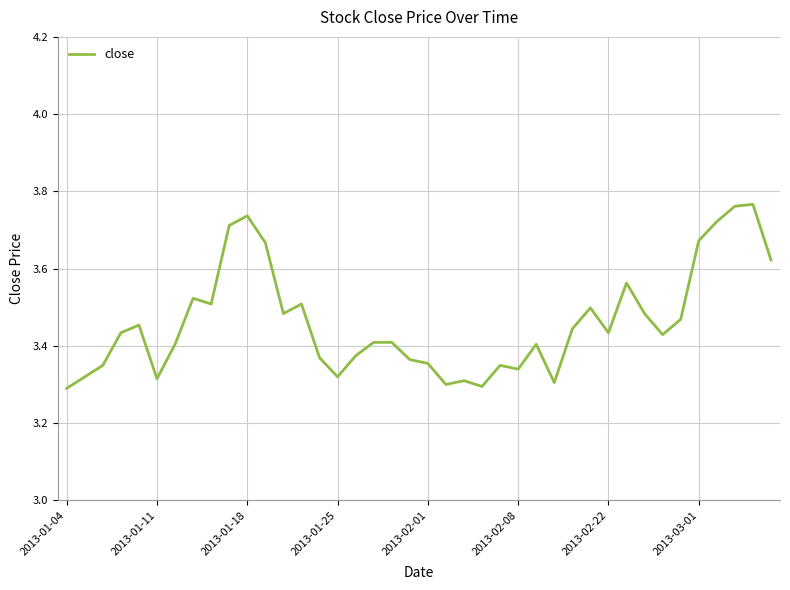

What is the difference between the maximum and minimum values?

0.5